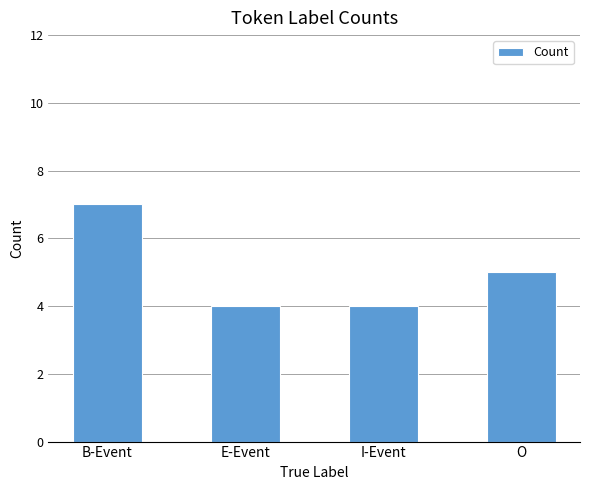

Reading left to right, extract all data points from this chart.

7	4	4	5